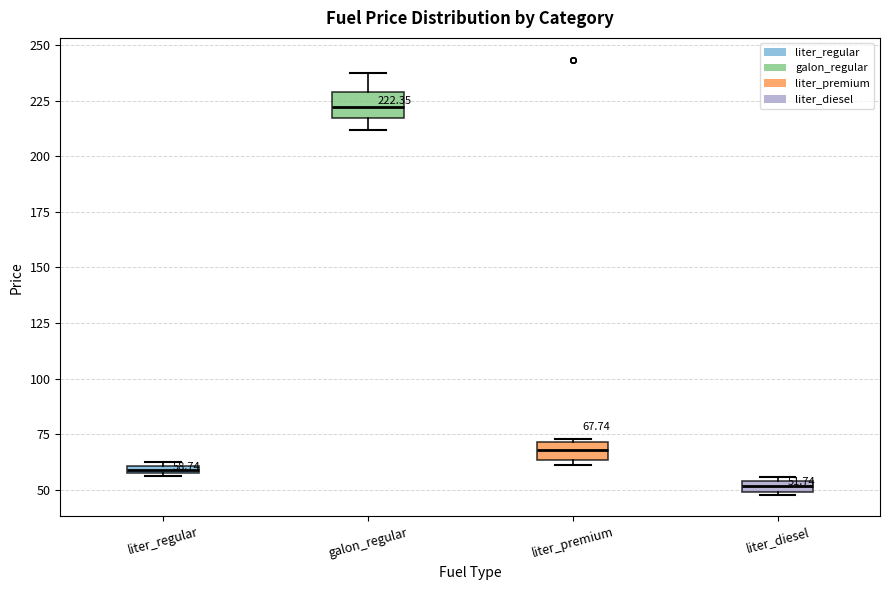

Which box has the lowest median line?

liter_diesel